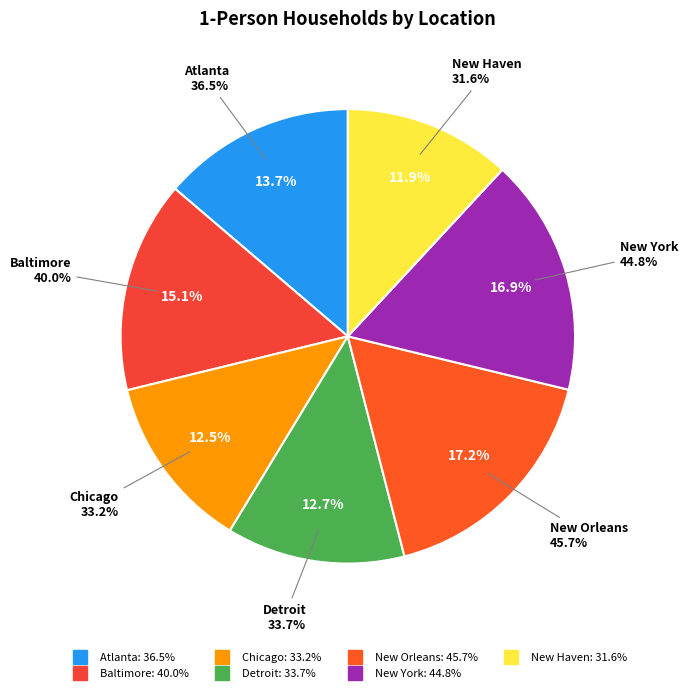

Does any single category account for the majority?

No